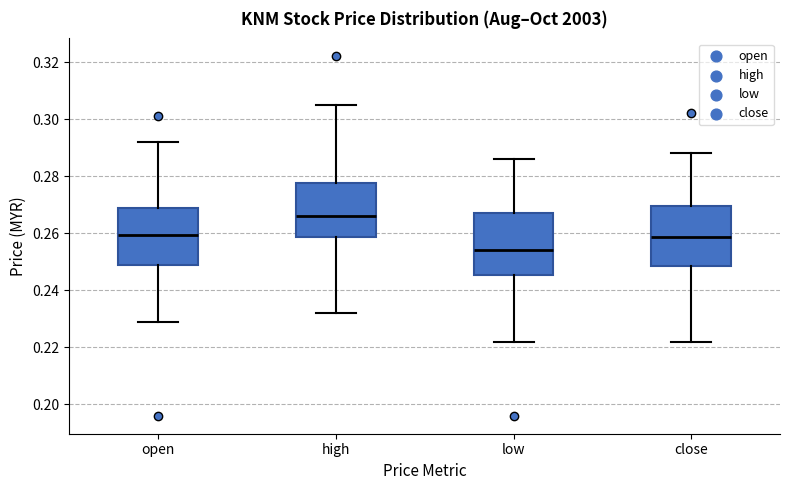

Where is the upper edge of the box for close on the y-axis? The values are not printed on the chart, so give them approximately, as read against the axis.

0.270